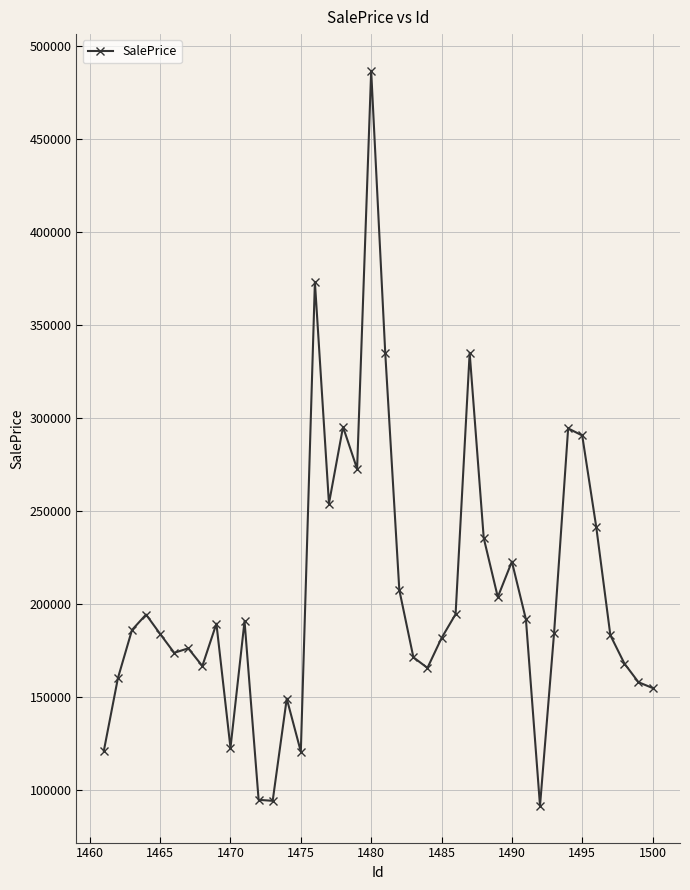

What is the maximum value shown in the chart?

486474.7